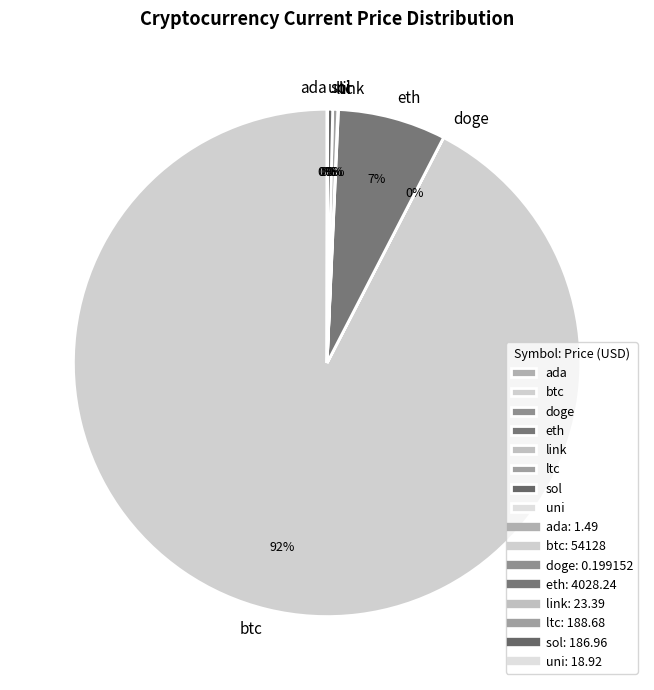

Which slice represents more than half of the pie?

btc